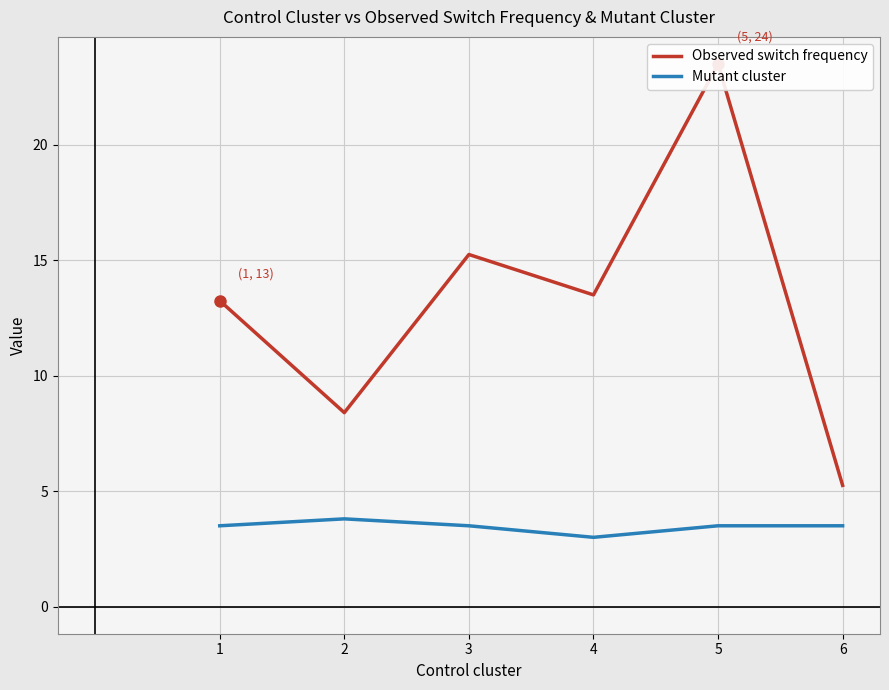

How many interior local peaks does the Observed switch frequency series have?

2